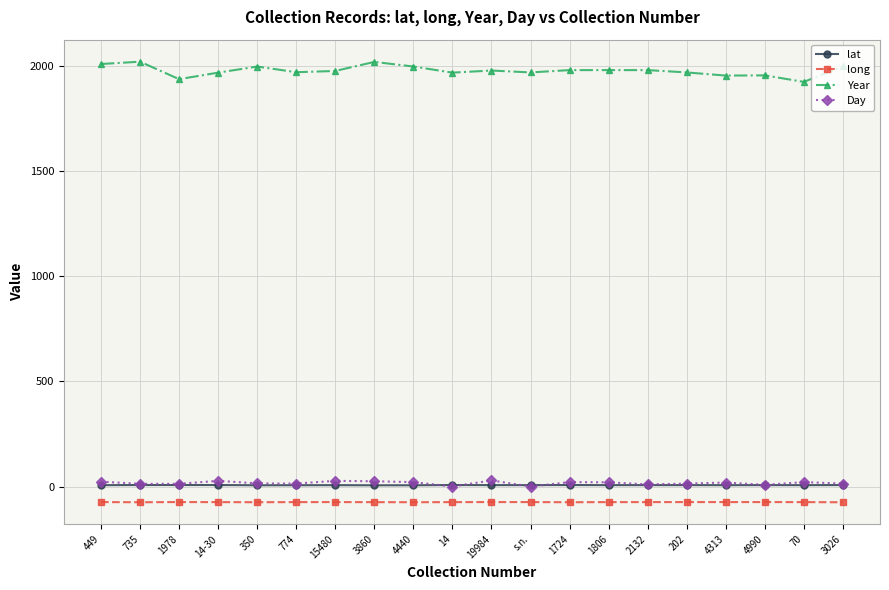

What is the greatest value displayed?

2019.0